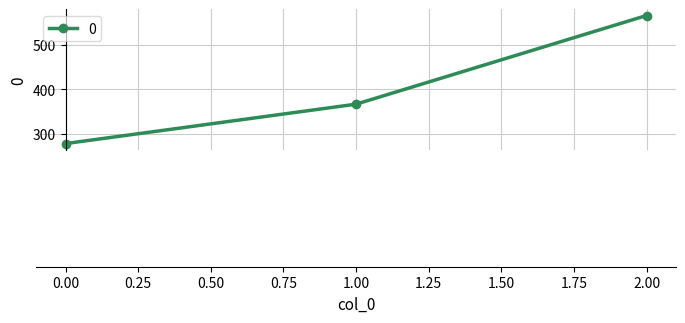

The value at 1.00 is 366.7. True or false?

True